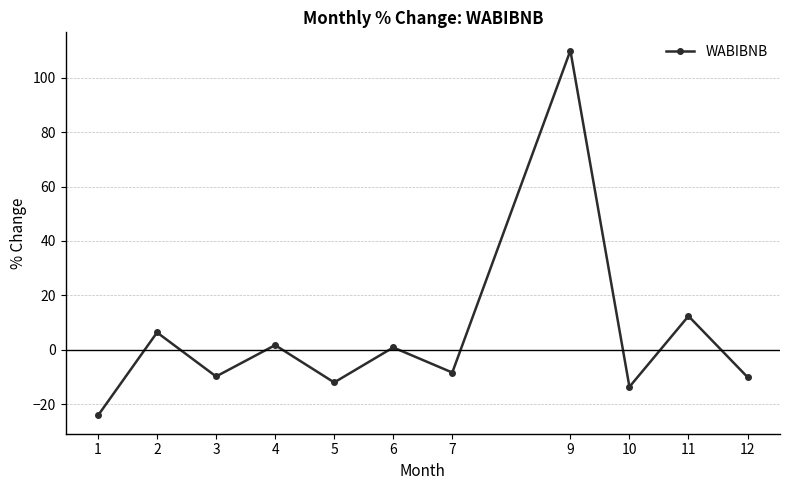

What is the value of the 2nd point from the left?

6.3